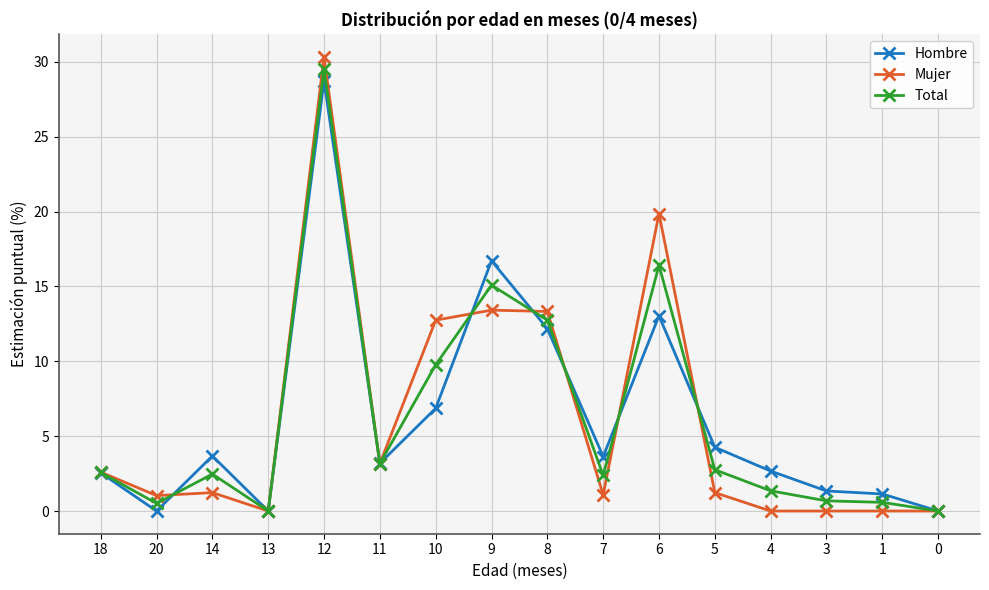

What position from the right is 13?

13